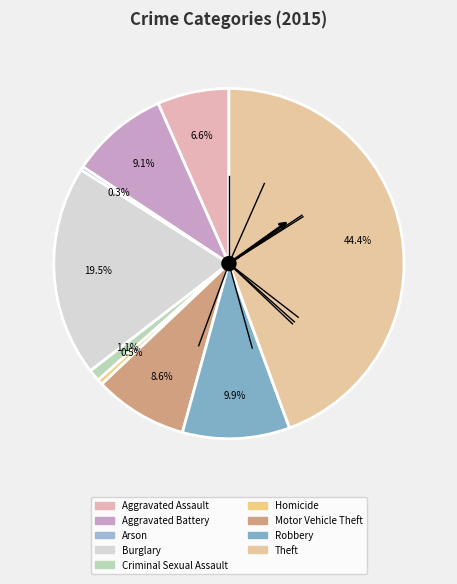

How many slices are in this pie chart?

9